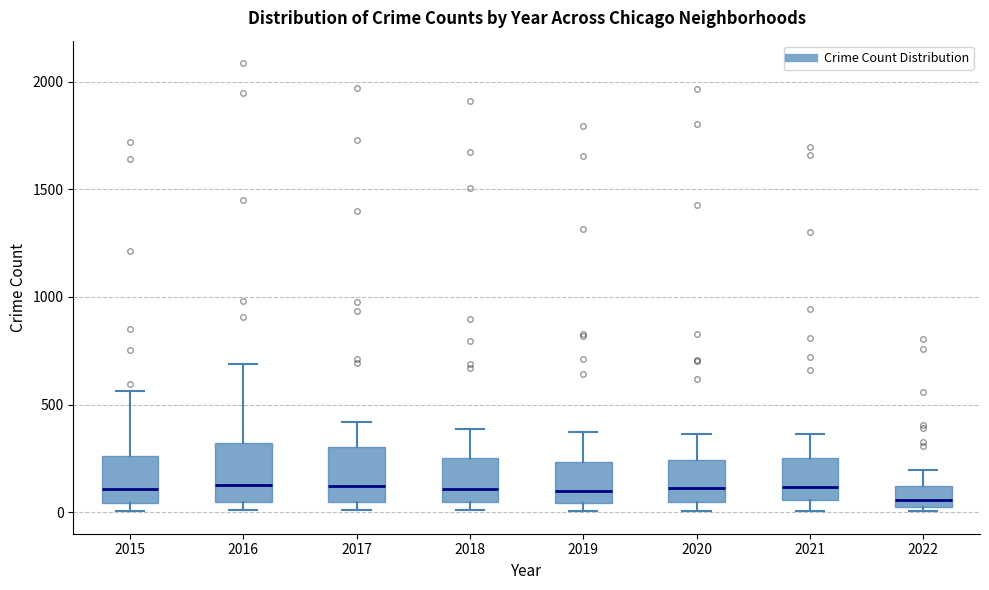

Reading left to right, read every box against the y-axis: the position of its median line, the range the box covers, and the ends of its whiskers. The values are not printed on the chart, so give them approximately, as read against the axis.

2015: median 100, box 50 to 250, whiskers 0 to 550
2016: median 150, box 50 to 300, whiskers 0 to 700
2017: median 100, box 50 to 300, whiskers 0 to 400
2018: median 100, box 50 to 250, whiskers 0 to 400
2019: median 100, box 50 to 250, whiskers 0 to 400
2020: median 100, box 50 to 250, whiskers 0 to 350
2021: median 100, box 50 to 250, whiskers 0 to 350
2022: median 50, box 0 to 100, whiskers 0 (just below the box's lower edge) to 200